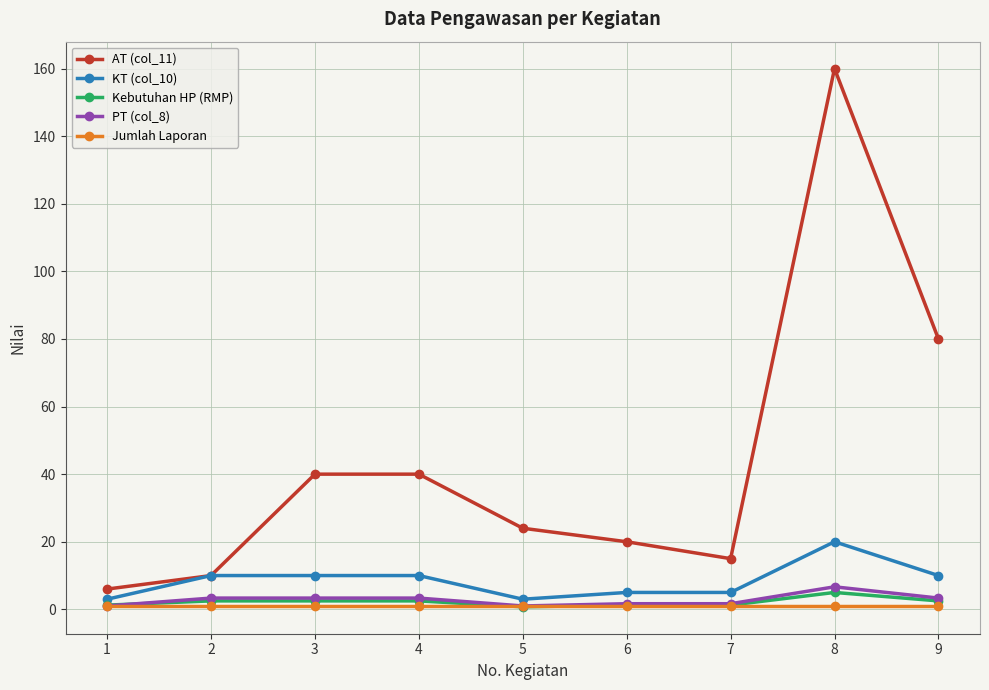

Which series has the largest range (max minus min)?

AT (col_11)